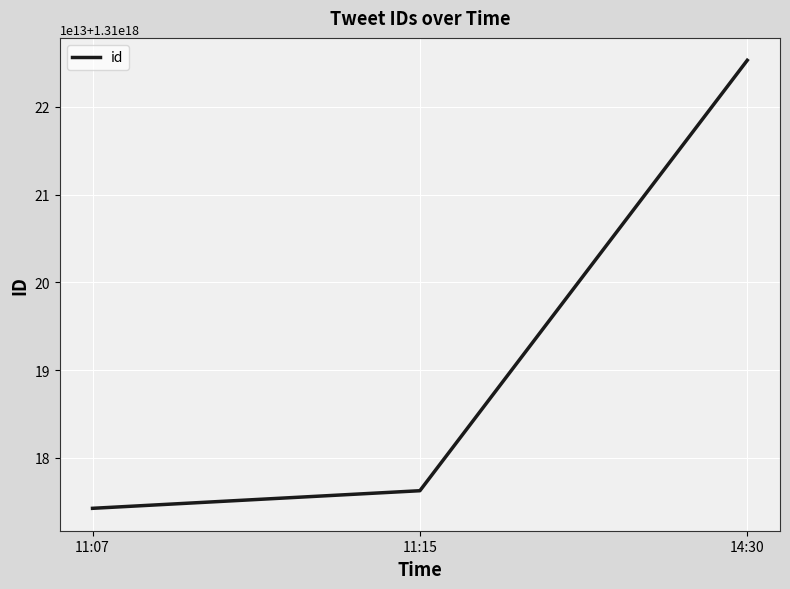

Which label corresponds to the smallest value in the chart?

11:07